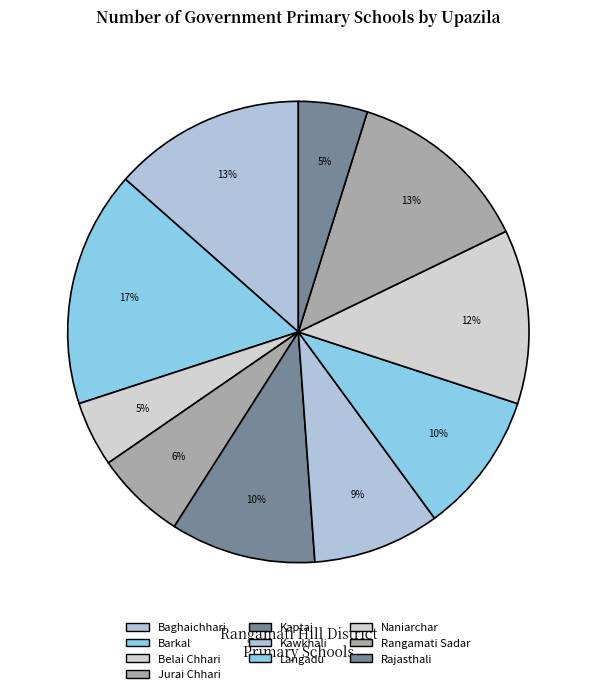

Is Rajasthali the majority of the pie?

No